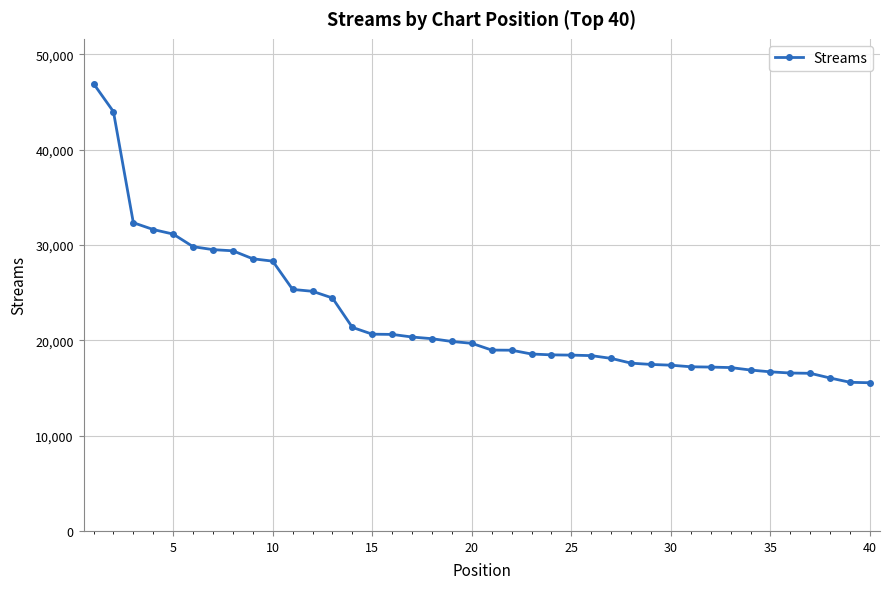

How many distinct data groups are displayed?

1